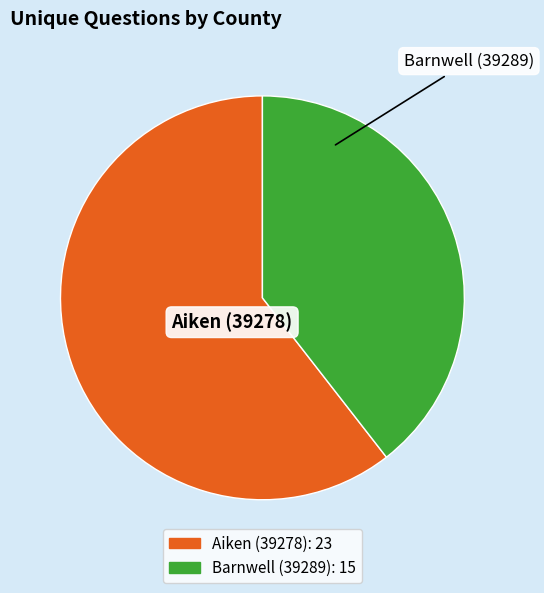

Is the sum of Aiken (39278) and Barnwell (39289) greater than half?

Yes